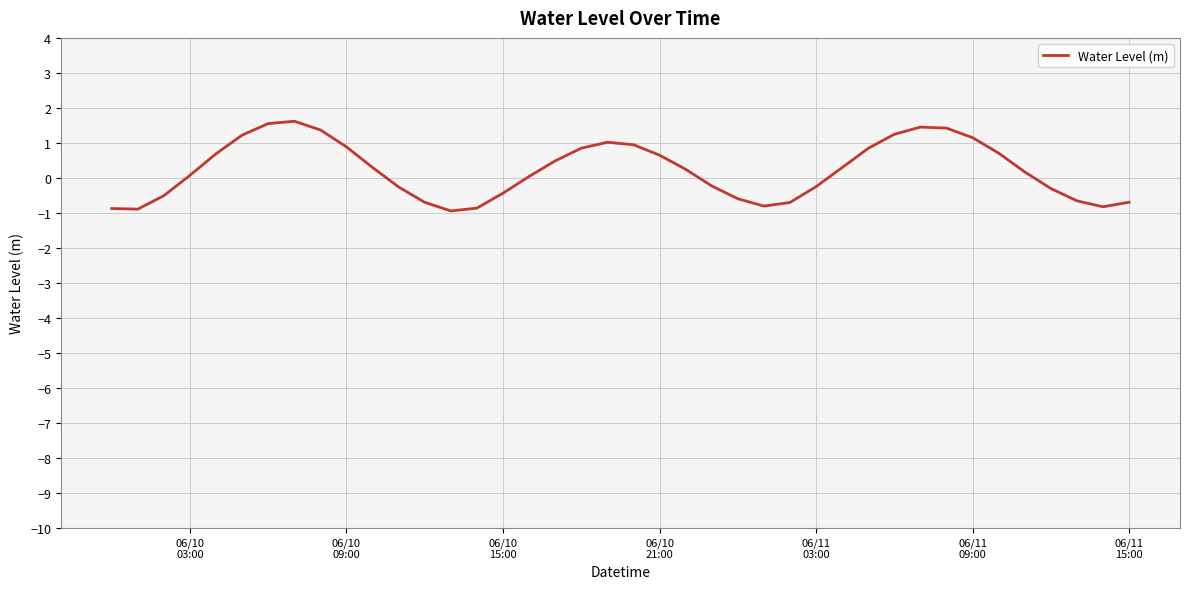

What is the minimum value shown in the chart?

-0.9